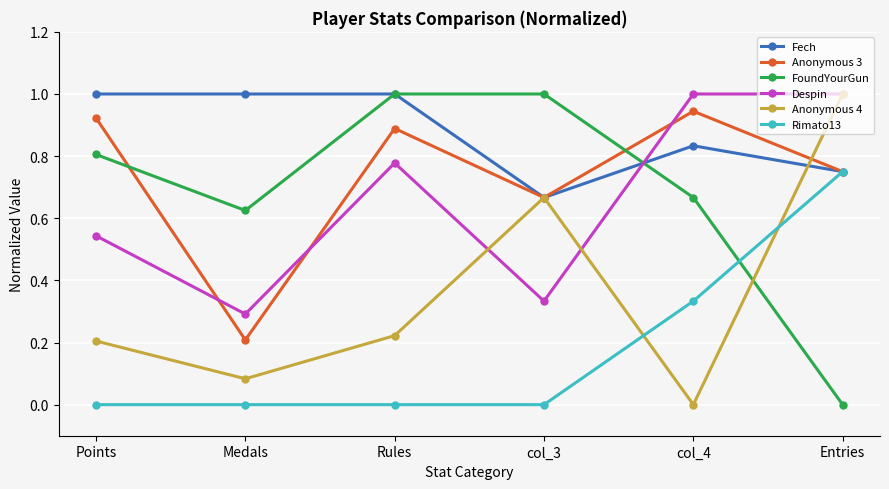

What is the label of the 3rd point from the left?

Rules